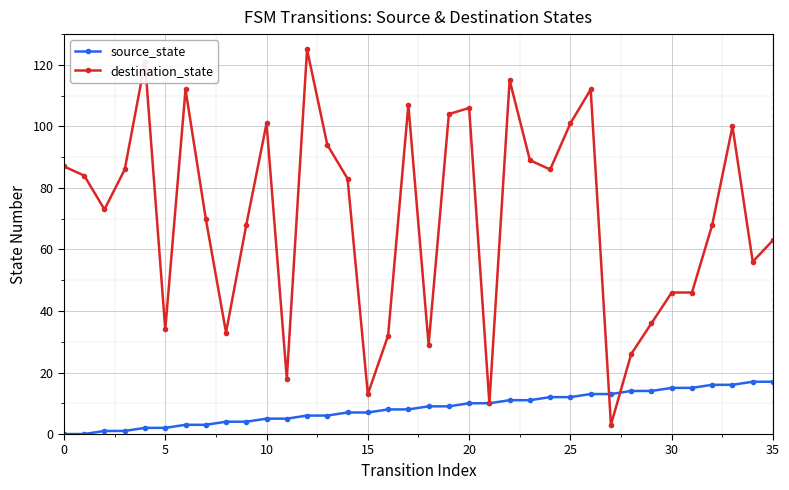

True or false: destination_state has more than 2 points higher than both neighbors.

True